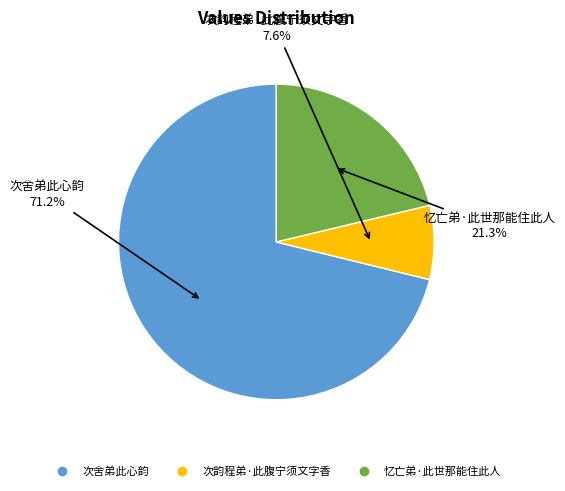

Combined, do 忆亡弟·此世那能住此人 and 次舍弟此心韵 account for over 50%?

Yes